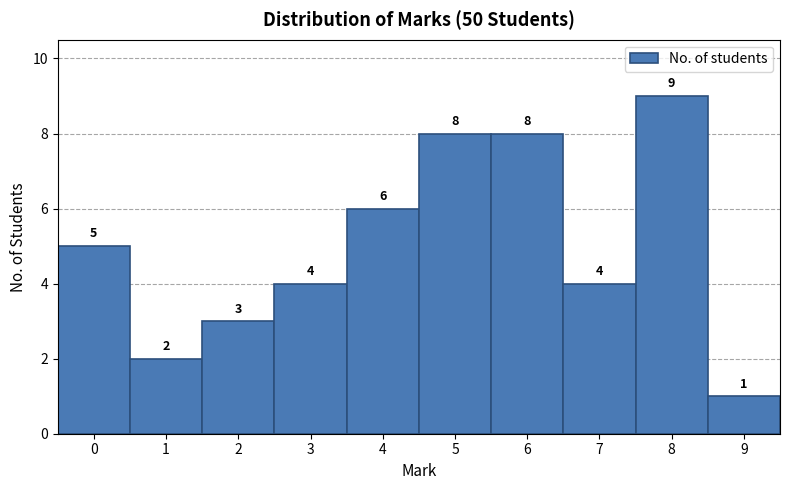

Reading left to right, list every bar in this chart as the range it spans on the x-axis followed by its height.

-0.5 to 0.5: 5
0.5 to 1.5: 2
1.5 to 2.5: 3
2.5 to 3.5: 4
3.5 to 4.5: 6
4.5 to 5.5: 8
5.5 to 6.5: 8
6.5 to 7.5: 4
7.5 to 8.5: 9
8.5 to 9.5: 1